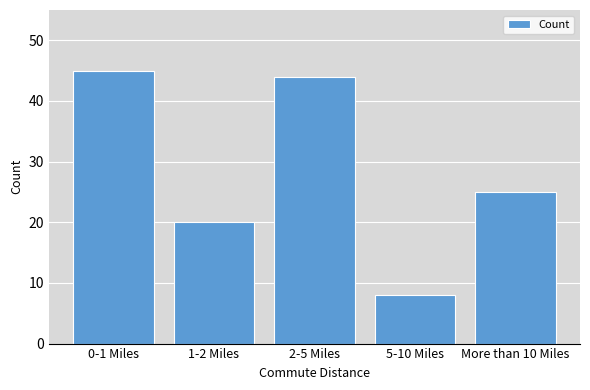

Reading left to right, extract all data points from this chart.

45	20	44	8	25